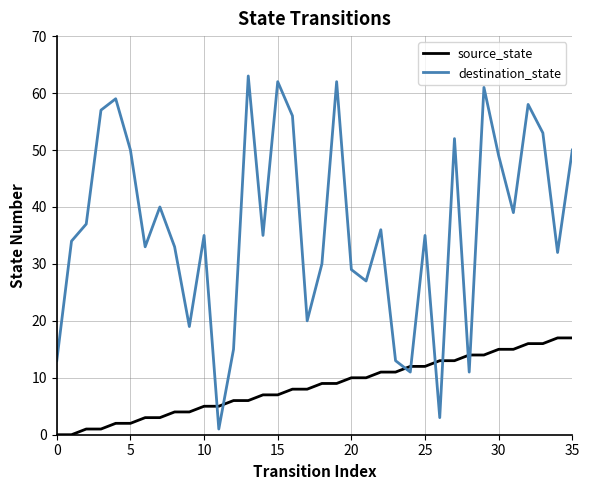

Rank the series by their maximum value, from highest to lowest.

destination_state, source_state